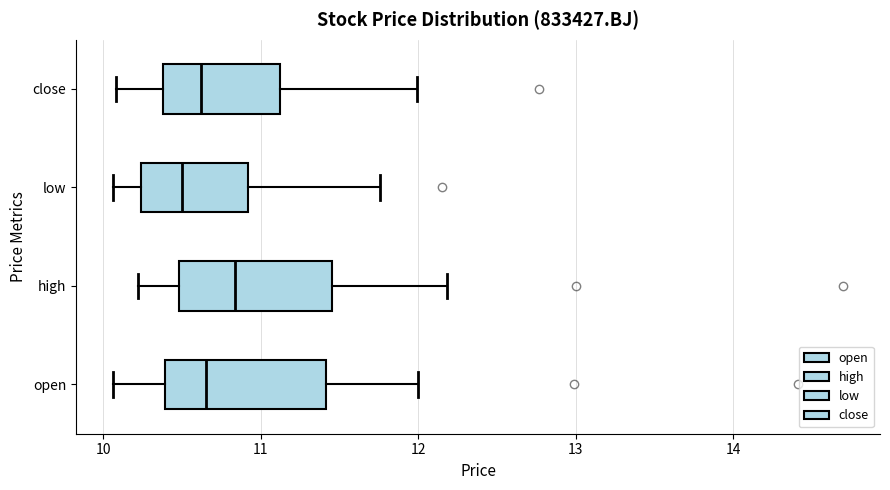

Reading bottom to top, transcribe this box plot: for each box, give where its median line is, the range the box spans, and where its two whiskers end, as read against the x-axis. The values are not printed on the chart, so give them approximately, as read against the axis.

open: median 10.7, box 10.4 to 11.4, whiskers 10.1 to 12.0
high: median 10.8, box 10.5 to 11.5, whiskers 10.2 to 12.2
low: median 10.5, box 10.2 to 10.9, whiskers 10.1 to 11.8
close: median 10.6, box 10.4 to 11.1, whiskers 10.1 to 12.0